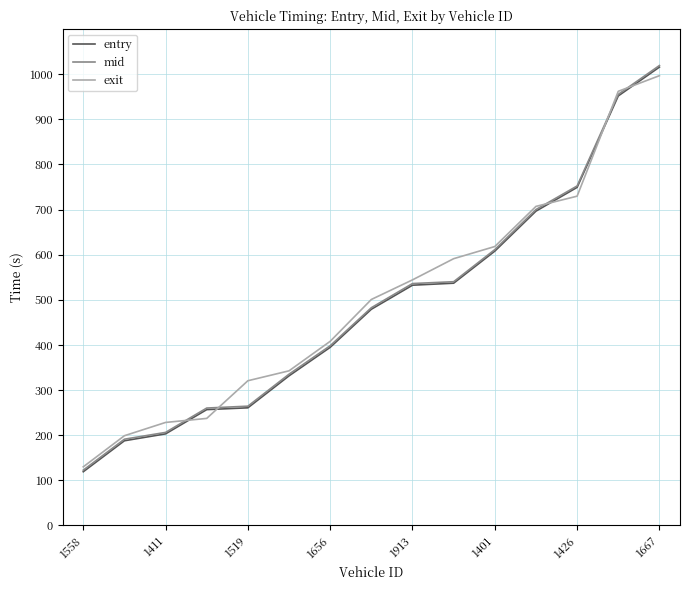

Which series has the widest spread of values?

entry